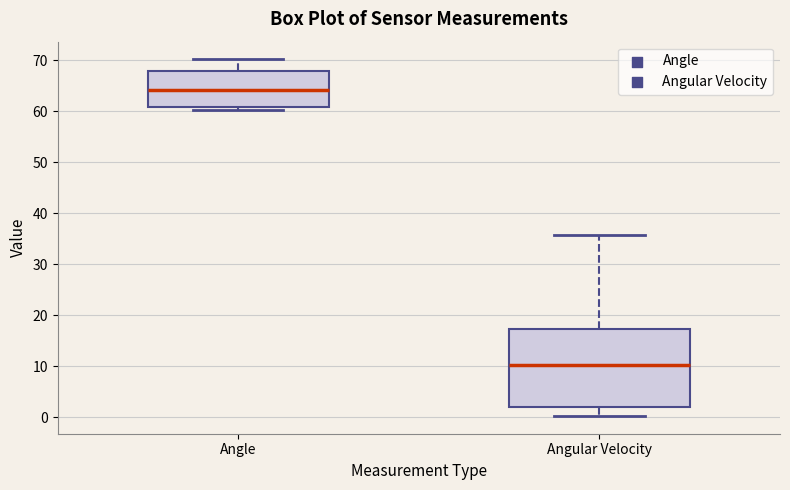

Reading left to right, read every box against the y-axis: the position of its median line, the range the box covers, and the ends of its whiskers. The values are not printed on the chart, so give them approximately, as read against the axis.

Angle: median 64, box 61 to 68, whiskers 60 to 70
Angular Velocity: median 10, box 2 to 17, whiskers 0 to 36